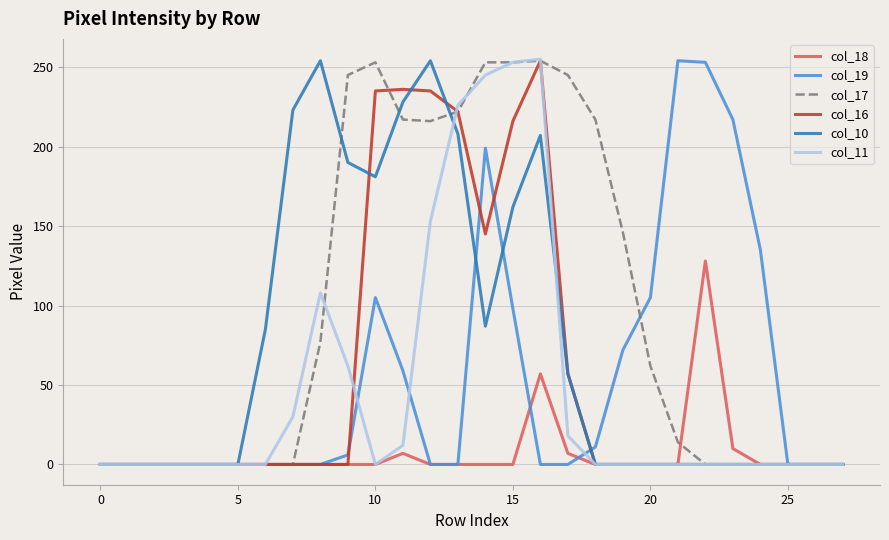

Which series has the largest total across all categories?

col_17